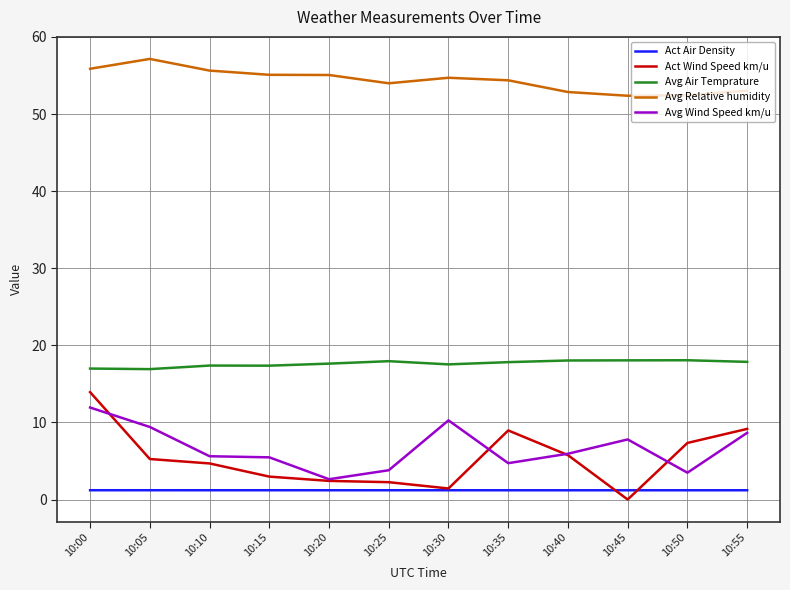

At 10:05, list the series in order from smallest to largest.

Act Air Density, Act Wind Speed km/u, Avg Wind Speed km/u, Avg Air Temprature, Avg Relative humidity